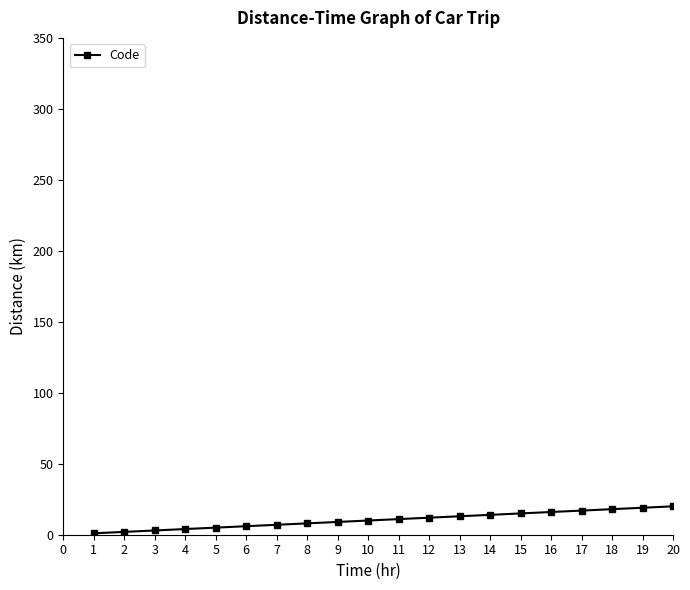

The chart shows a value of 20 at 20. True or false?

True